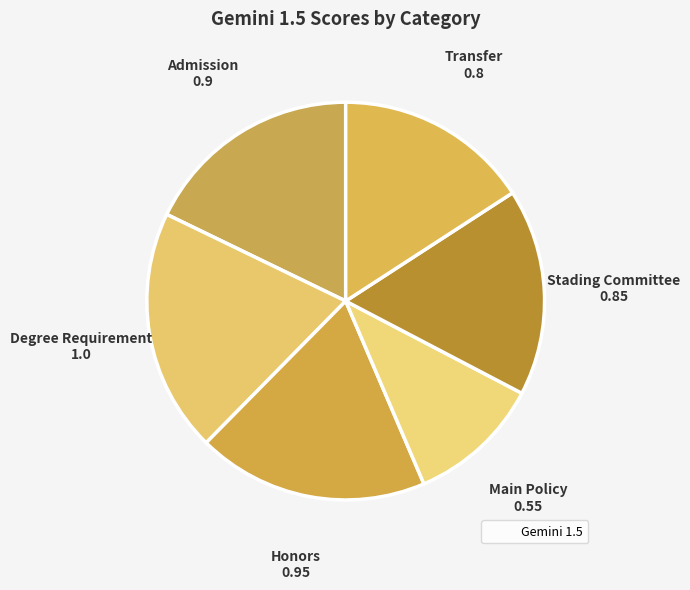

How many slices are in this pie chart?

6